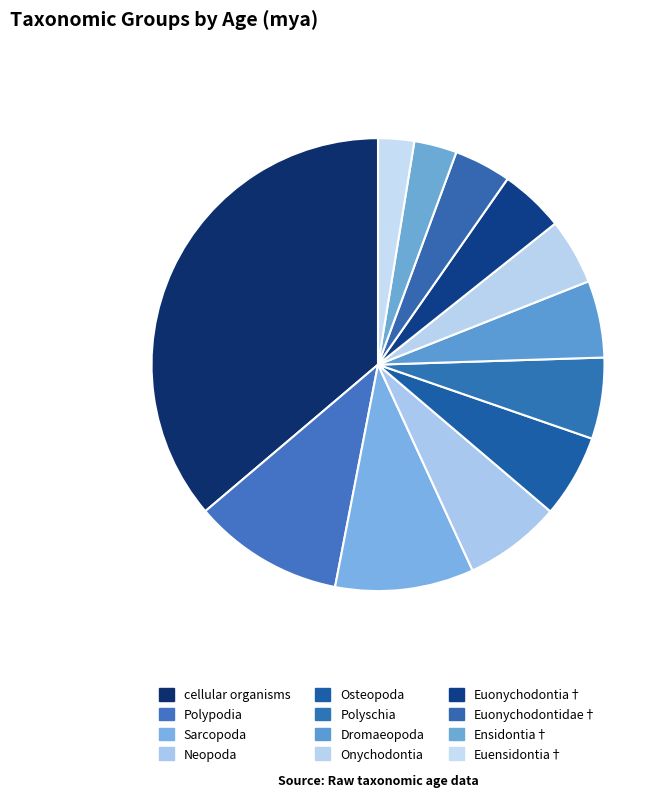

How many segments does this pie chart have?

12